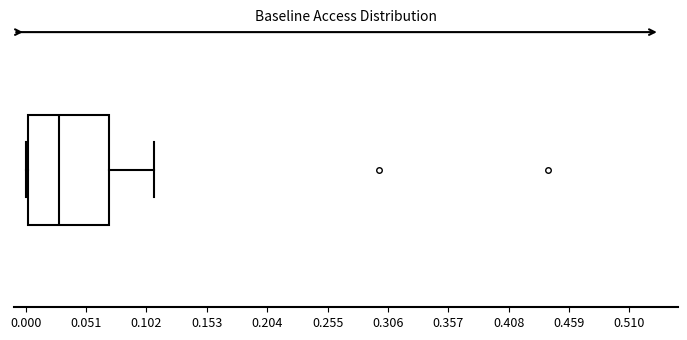

Where is the right edge of the box on the x-axis? The values are not printed on the chart, so give them approximately, as read against the axis.

0.07